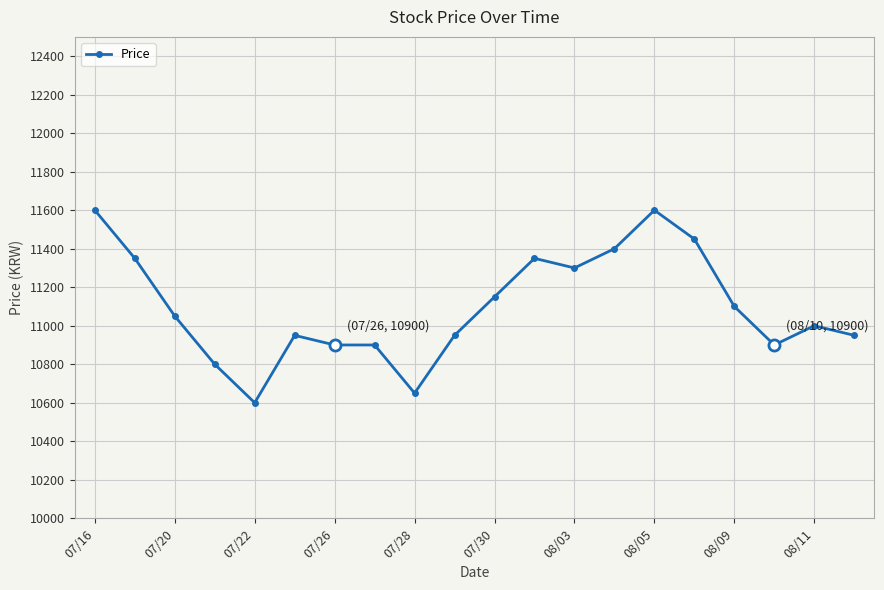

Reading left to right, extract all data points from this chart.

11600	11350	11050	10800	10600	10950	10900	10900	10650	10950	11150	11350	11300	11400	11600	11450	11100	10900	11000	10950